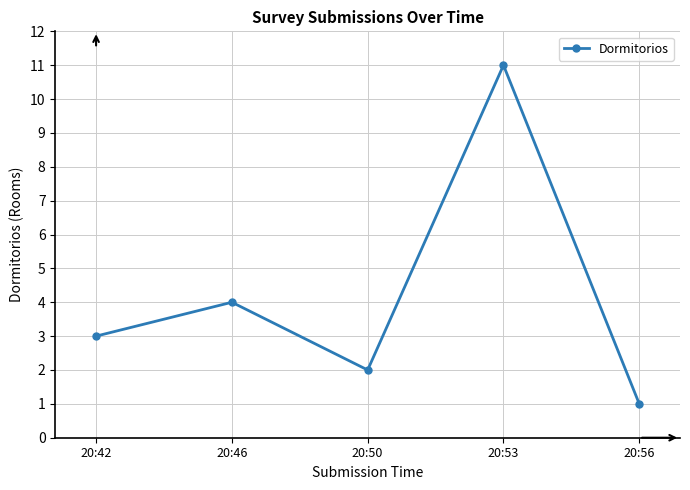

Between 20:56 and 20:53, which is larger?

20:53